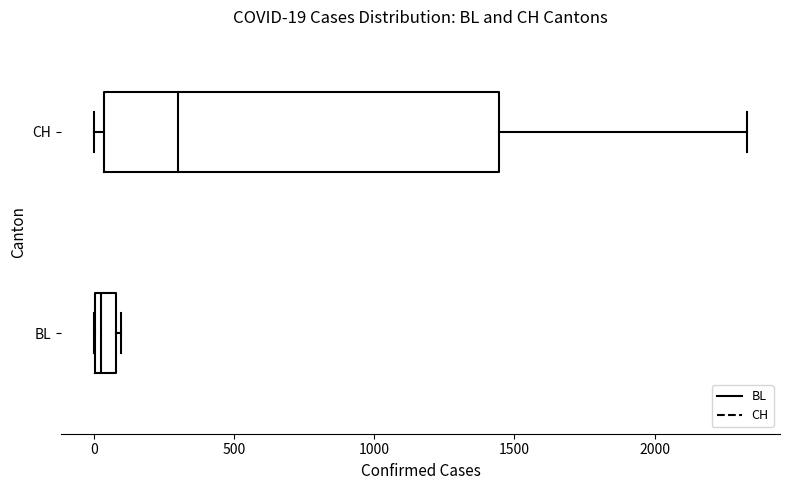

Which box has the furthest to the left median line?

BL